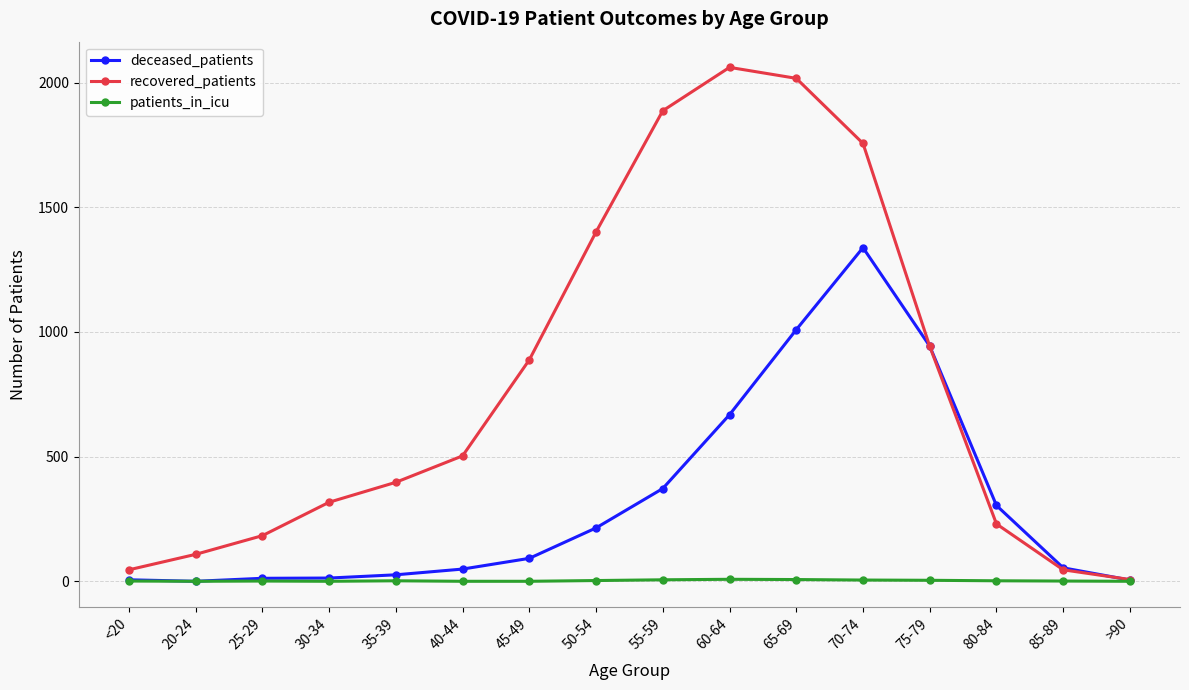

Which series has the largest range (max minus min)?

recovered_patients